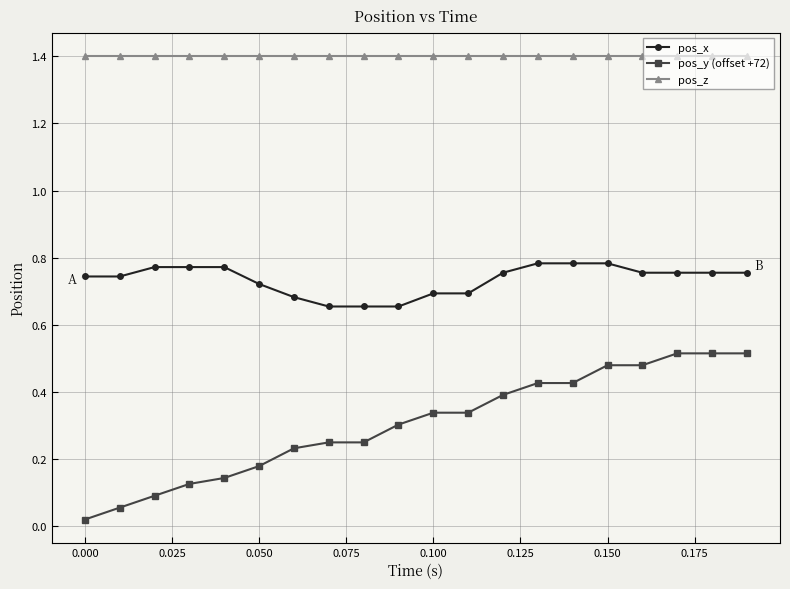

What is the sum of all pos_x values?

14.7